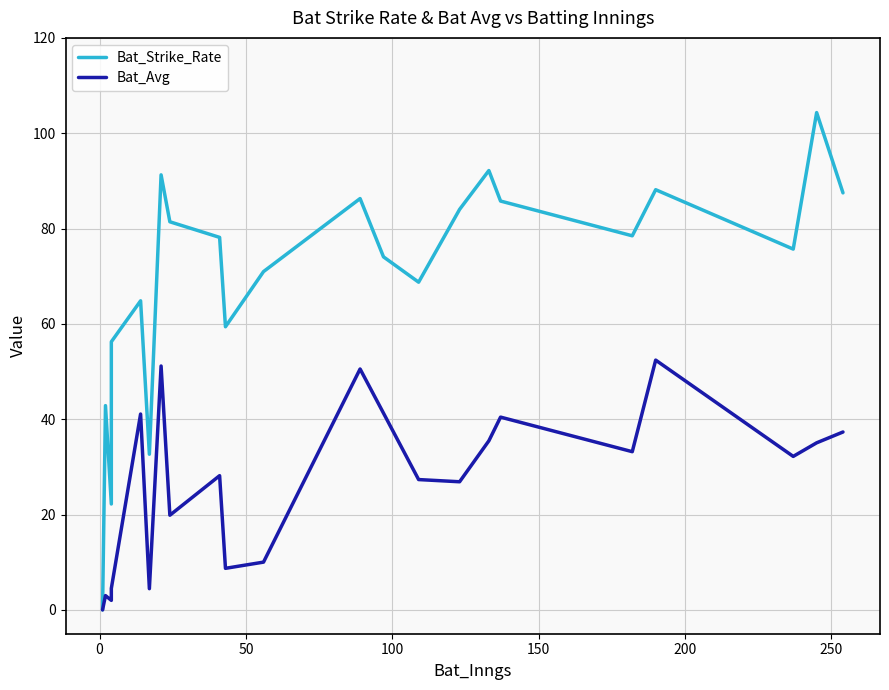

List the series in order of their peak value, lowest first.

Bat_Avg, Bat_Strike_Rate